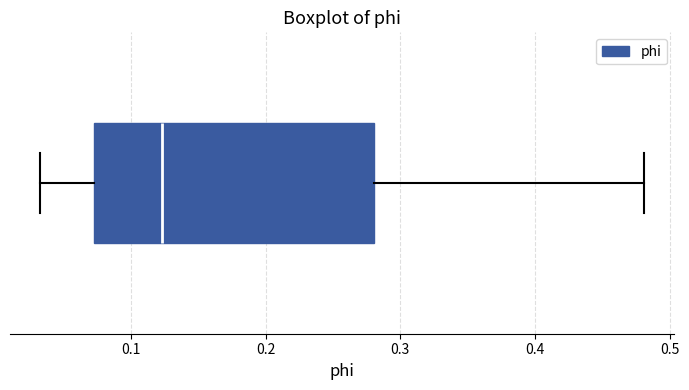

Read this box plot against the x-axis: the position of the median line, the range covered by the box, and the ends of both whiskers. The values are not printed on the chart, so give them approximately, as read against the axis.

median 0.12, box 0.07 to 0.28, whiskers 0.03 to 0.48